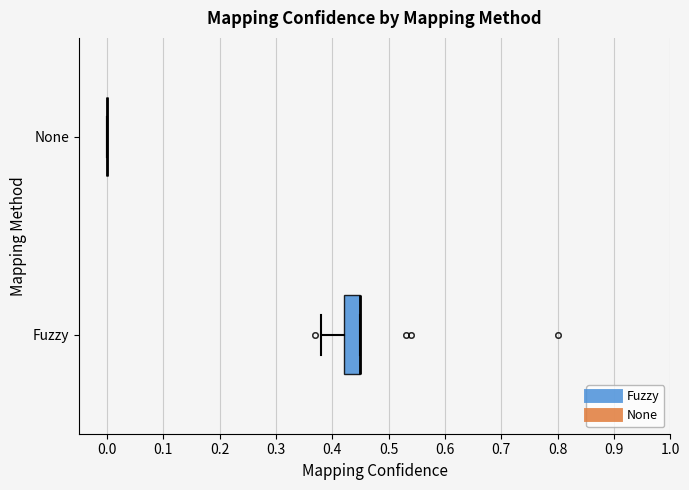

Comparing the boxes themselves (not the whiskers), which one is the widest?

Fuzzy